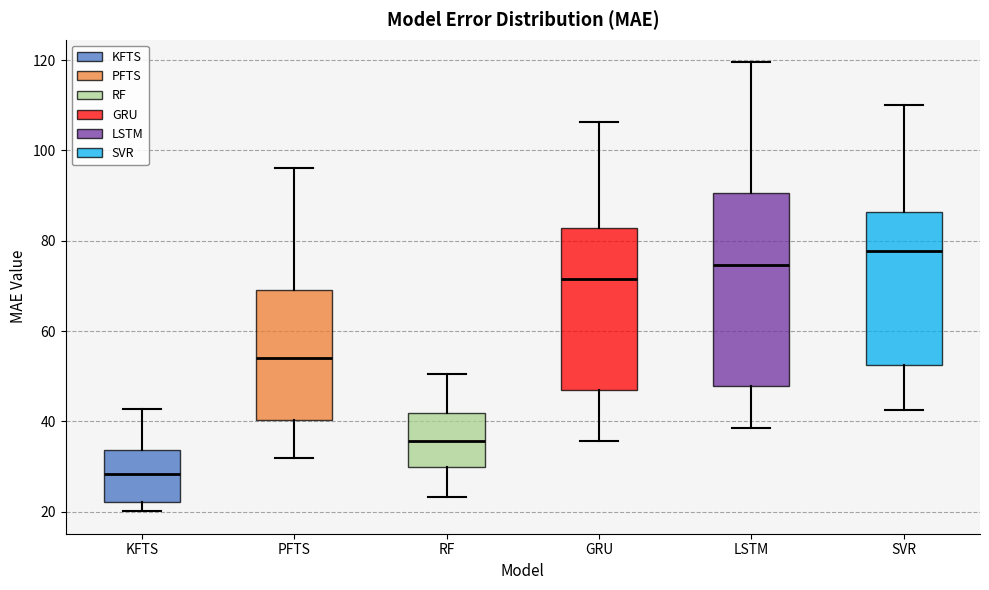

Reading left to right, transcribe this box plot: for each box, give where its median line is, the range the box spans, and where its two whiskers end, as read against the y-axis. The values are not printed on the chart, so give them approximately, as read against the axis.

KFTS: median 28, box 22 to 34, whiskers 20 to 42
PFTS: median 54, box 40 to 70, whiskers 32 to 96
RF: median 36, box 30 to 42, whiskers 24 to 50
GRU: median 72, box 48 to 82, whiskers 36 to 106
LSTM: median 74, box 48 to 90, whiskers 38 to 120
SVR: median 78, box 52 to 86, whiskers 42 to 110